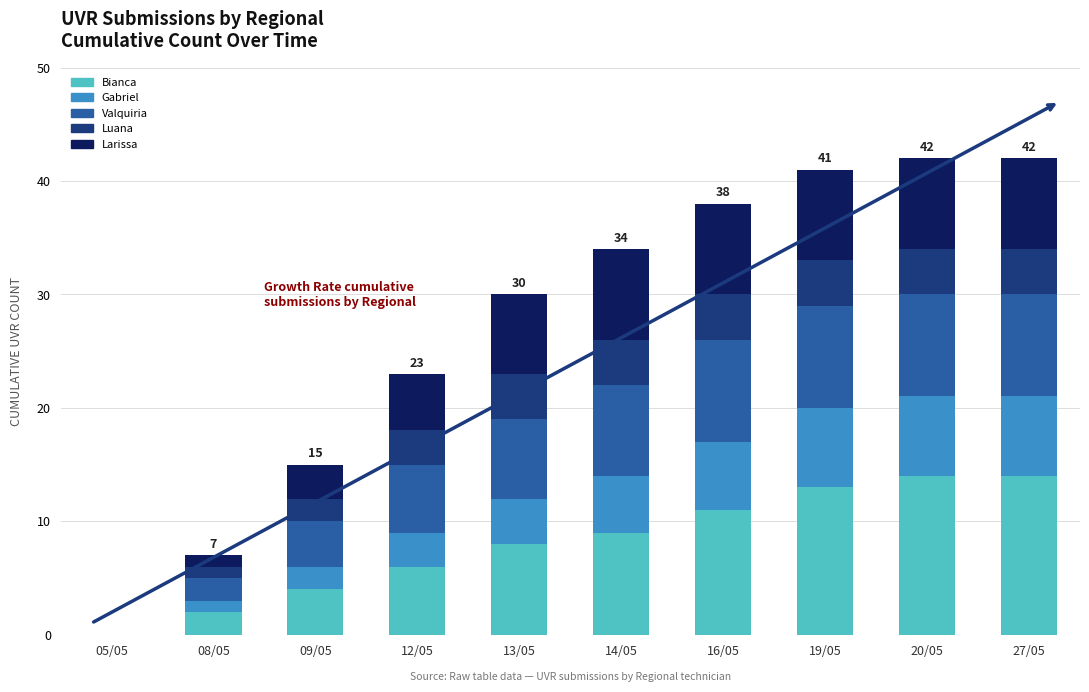

True or false: Bianca has a value of 4 at 09/05.

True